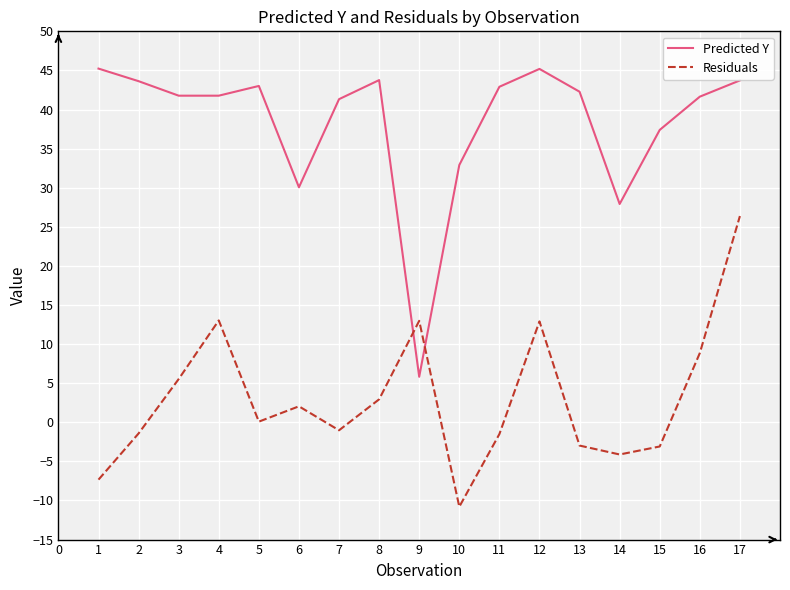

True or false: Predicted Y has a value of 65.3 at 14.

False